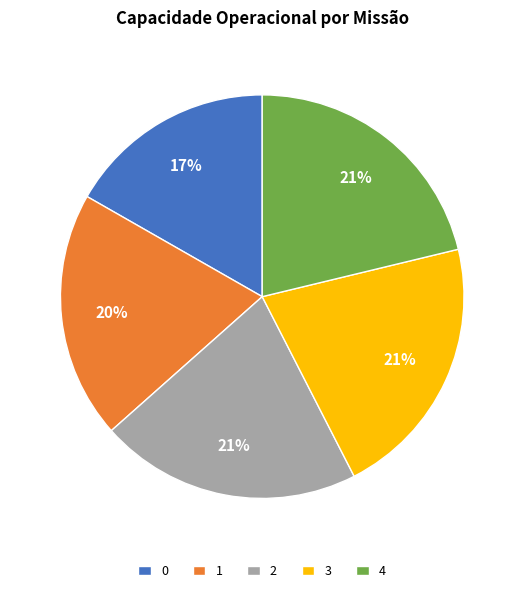

To the nearest percent, what is the difference between the 0 and 2 slice percentages?

4%